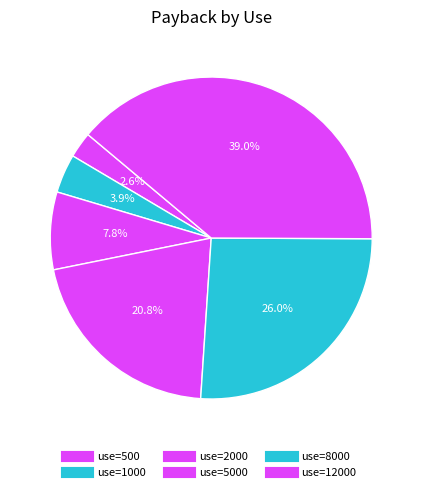

Count the number of slices in the pie.

6